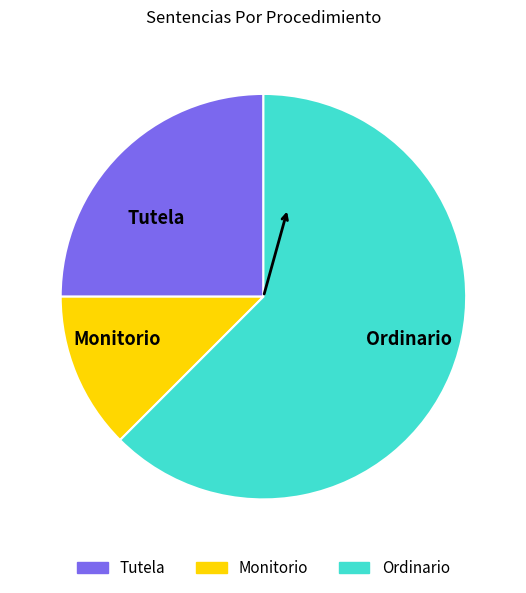

Combined, do Monitorio and Tutela account for over 50%?

No